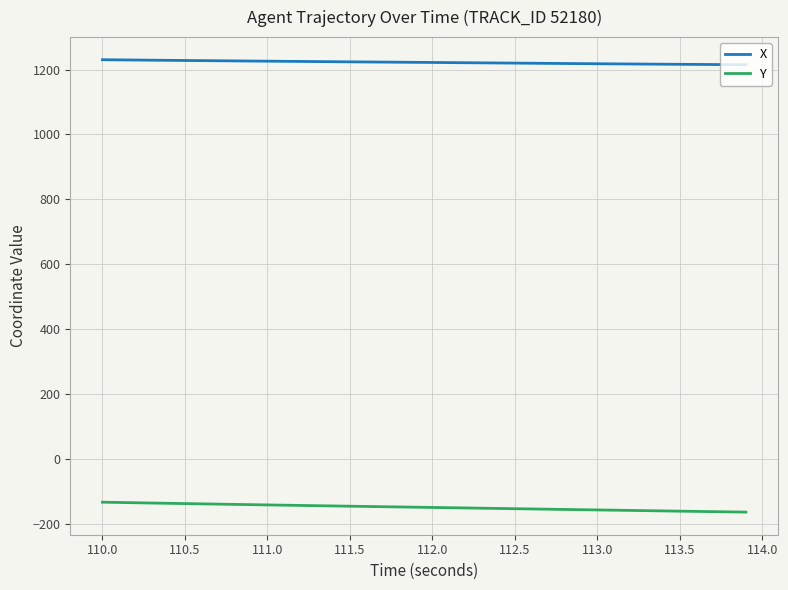

True or false: X and Y cross at least once.

False